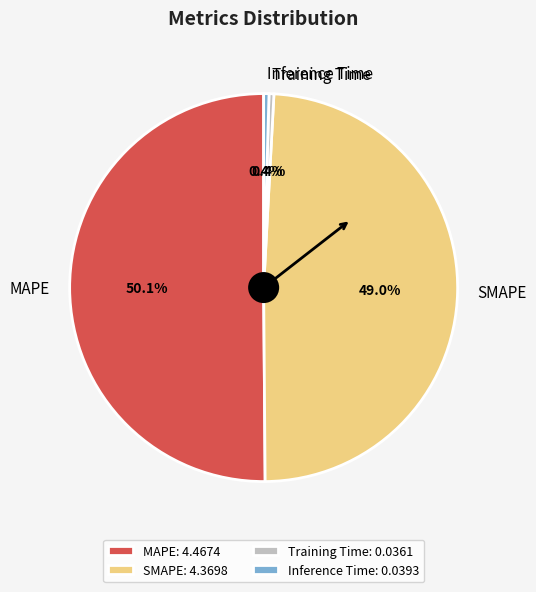

Does Inference Time represent more than half of the total?

No